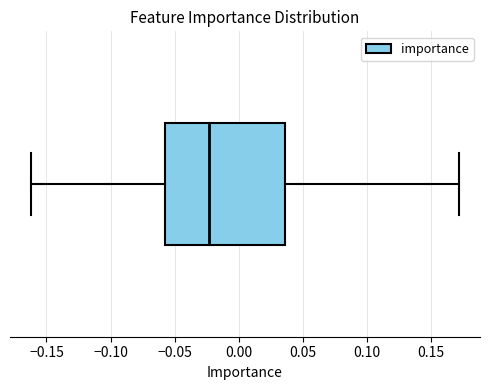

Transcribe this box plot: give where the median line is, the range the box spans, and where the two whiskers end, as read against the x-axis. The values are not printed on the chart, so give them approximately, as read against the axis.

median -0.025, box -0.060 to 0.035, whiskers -0.160 to 0.170